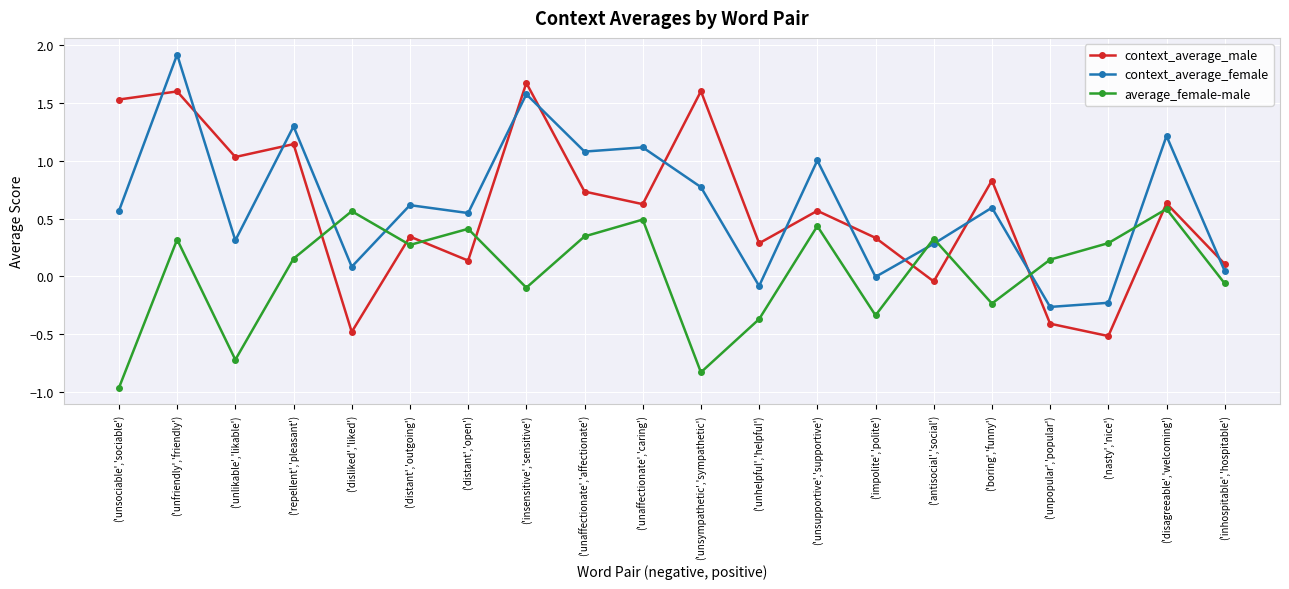

How many interior local valleys does the context_average_female series have?

7